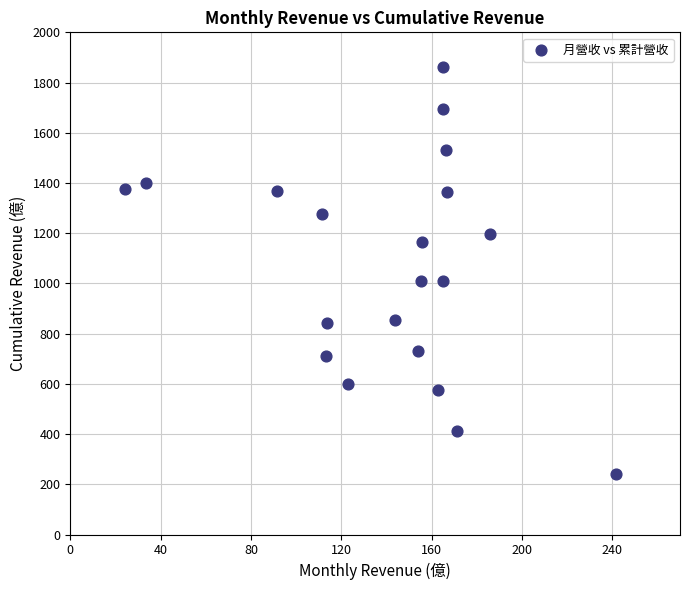

What is the range of X values (max minus min)?

217.3